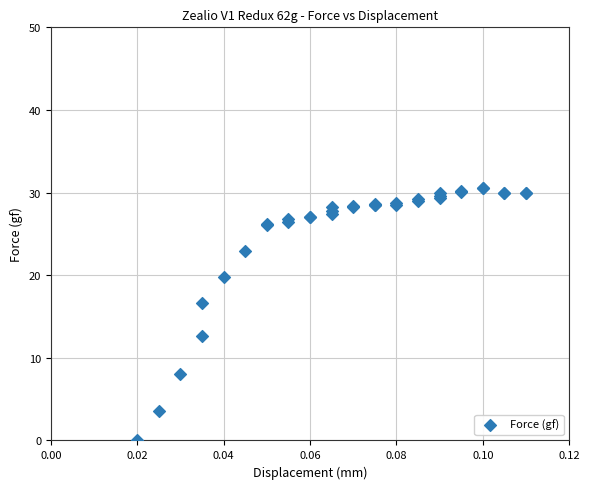

What Y value in the scatter plot is closest to 15?

16.6